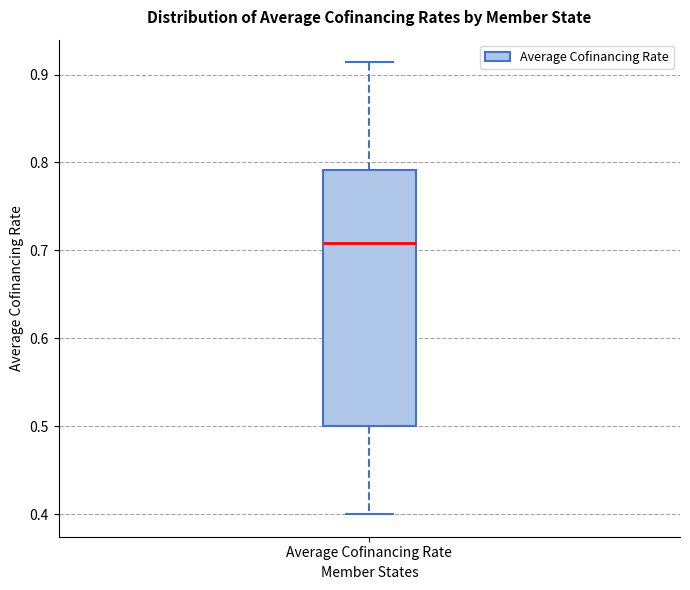

Transcribe this box plot: give where the median line is, the range the box spans, and where the two whiskers end, as read against the y-axis. The values are not printed on the chart, so give them approximately, as read against the axis.

median 0.71, box 0.50 to 0.79, whiskers 0.40 to 0.91